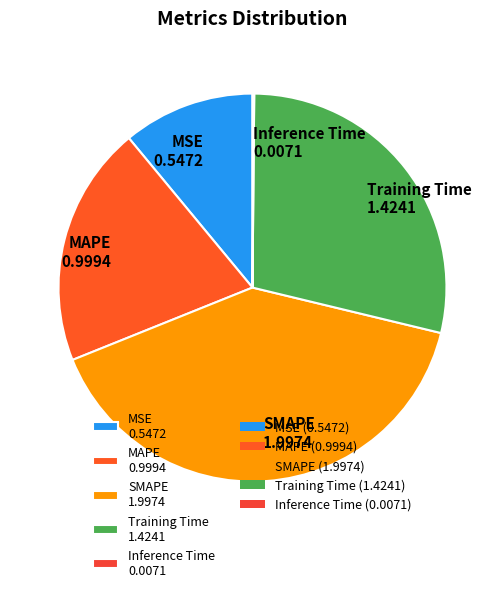

Combined, do MSE 0.5472 and MAPE 0.9994 account for over 50%?

No